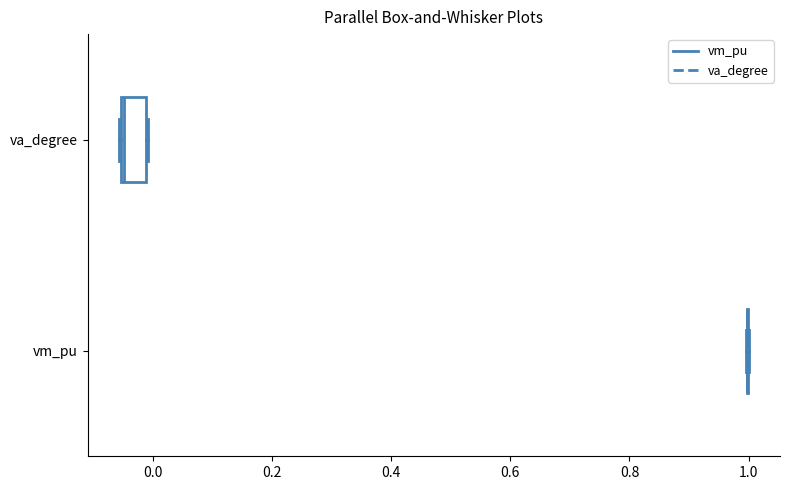

Reading bottom to top, transcribe this box plot: for each box, give where its median line is, the range the box spans, and where its two whiskers end, as read against the x-axis. The values are not printed on the chart, so give them approximately, as read against the axis.

vm_pu: box collapsed to a line at 1.00, whiskers 1.00 to 1.00
va_degree: median -0.04, box -0.06 to -0.02, whiskers -0.06 to 0.00